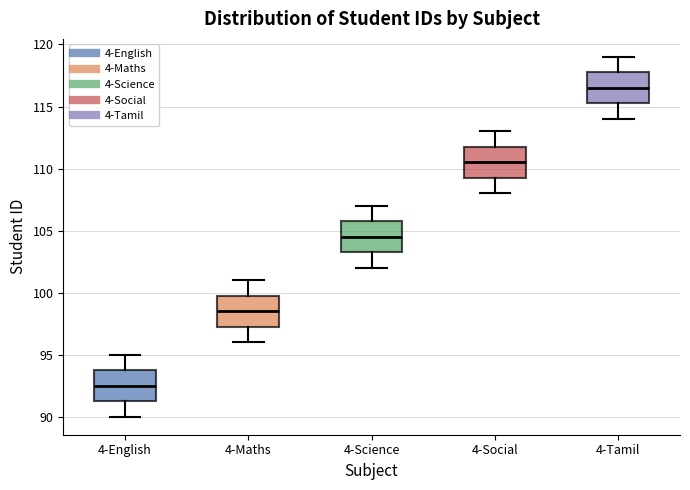

Where does the median line of the box for 4-Social sit on the y-axis? The values are not printed on the chart, so give them approximately, as read against the axis.

110.5